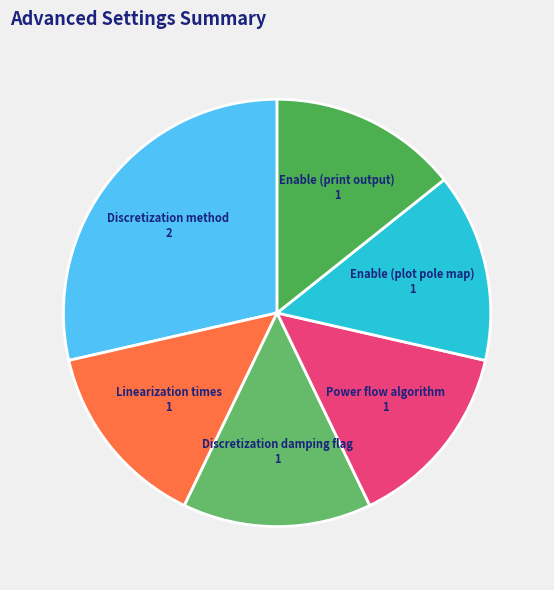

The Enable (print output) slice represents 22% of the pie. True or false?

False